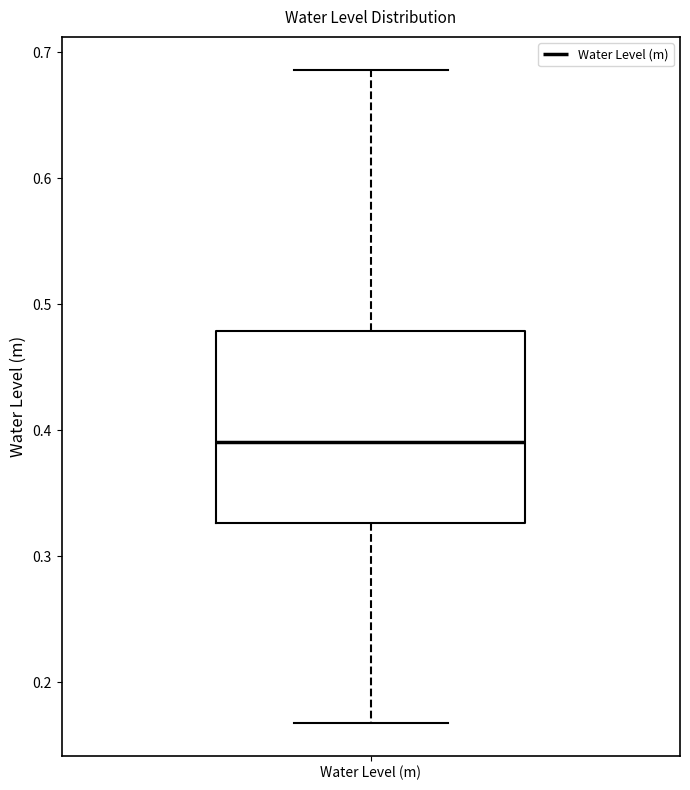

Transcribe this box plot: give where the median line is, the range the box spans, and where the two whiskers end, as read against the y-axis. The values are not printed on the chart, so give them approximately, as read against the axis.

median 0.39, box 0.33 to 0.48, whiskers 0.17 to 0.69